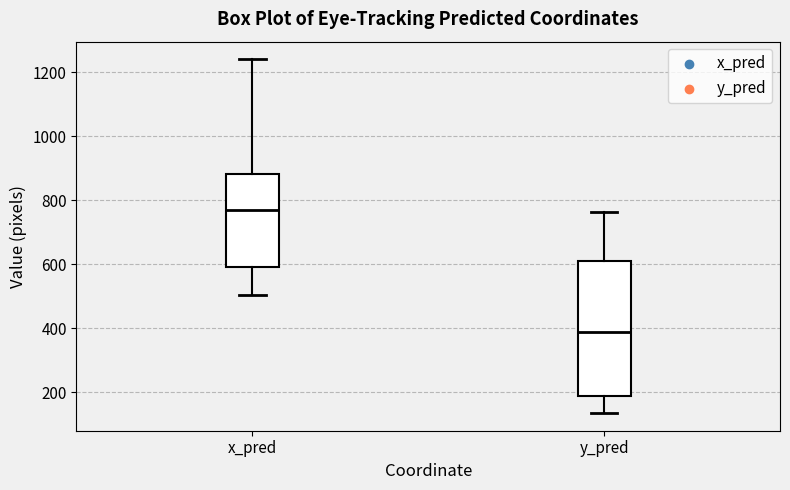

Reading left to right, transcribe this box plot: for each box, give where its median line is, the range the box spans, and where its two whiskers end, as read against the y-axis. The values are not printed on the chart, so give them approximately, as read against the axis.

x_pred: median 760, box 600 to 880, whiskers 500 to 1240
y_pred: median 380, box 180 to 620, whiskers 140 to 760